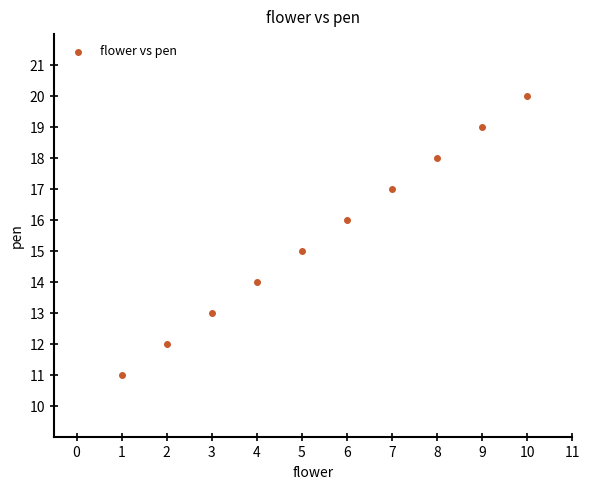

What is the average X value?

6